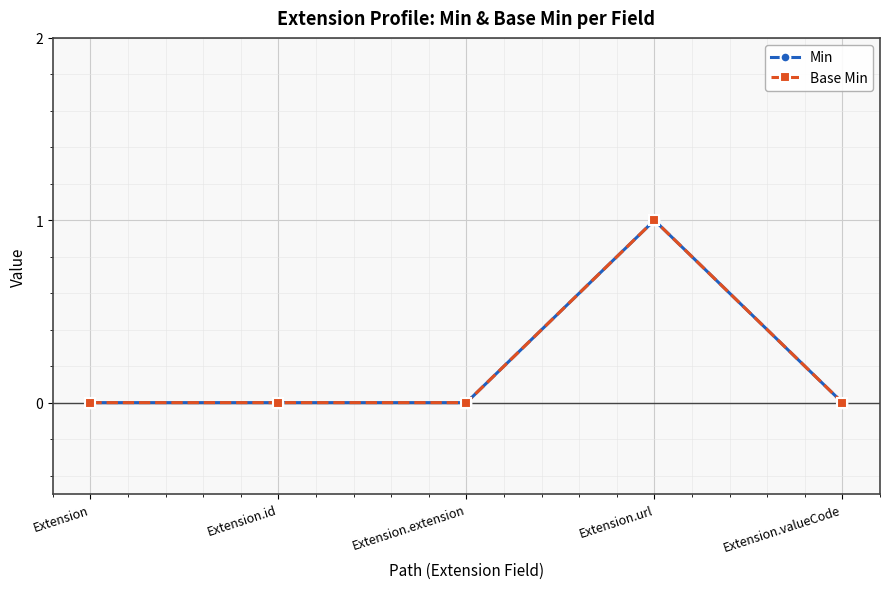

Between Extension.url and Extension.valueCode, which series saw the biggest shift?

Min